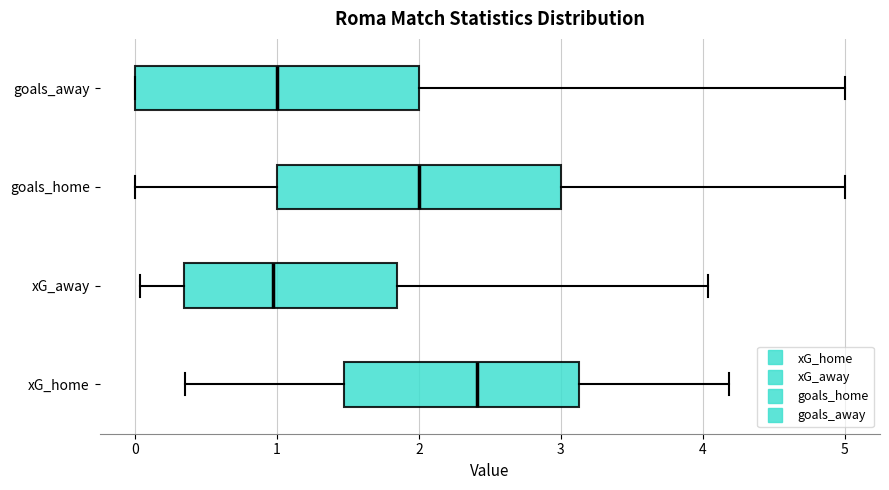

Where does the right whisker of the box for xG_away end on the x-axis? The values are not printed on the chart, so give them approximately, as read against the axis.

4.0